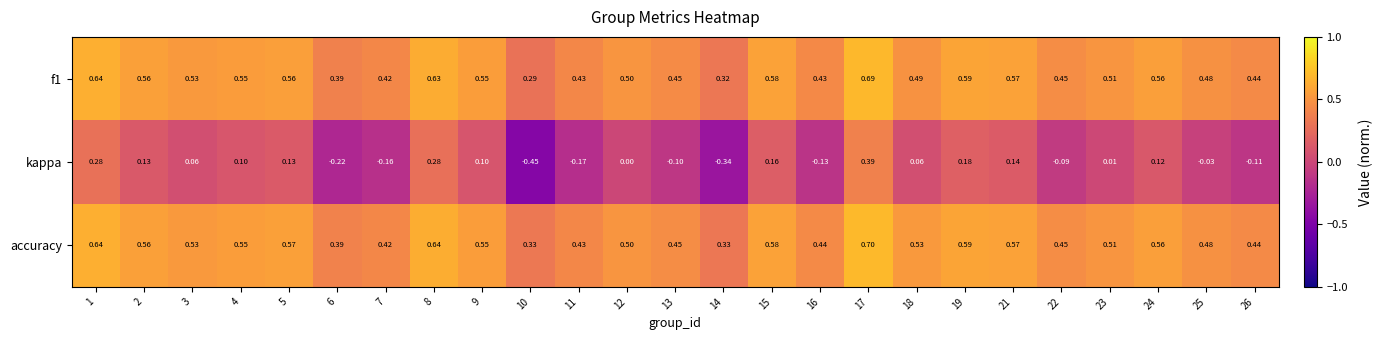

Which series has the largest range (max minus min)?

kappa